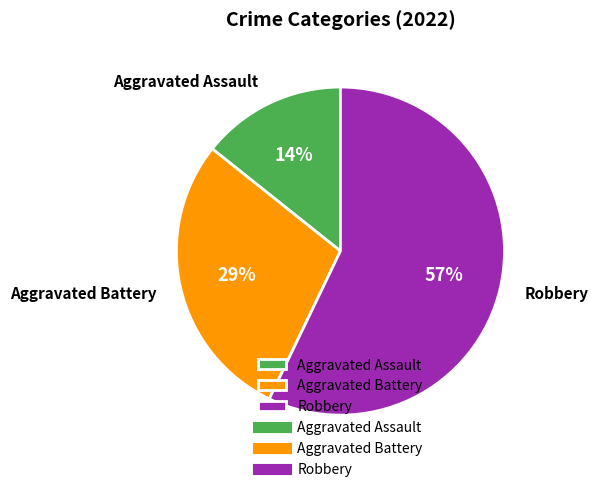

Count the number of slices in the pie.

3